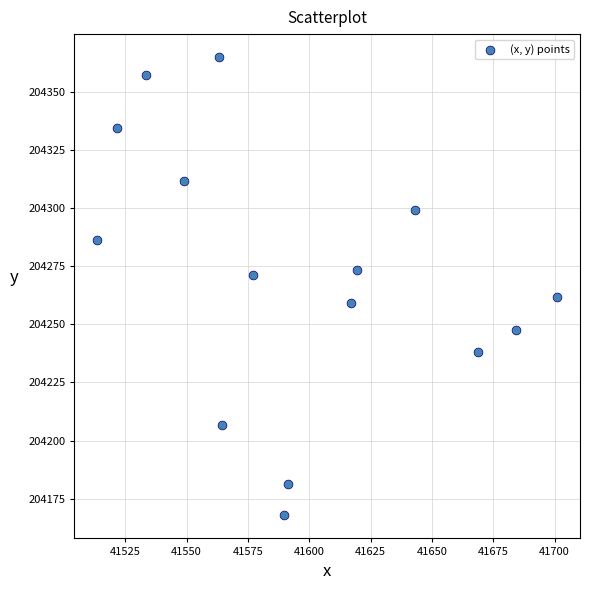

What is the range of Y values (max minus min)?

197.1